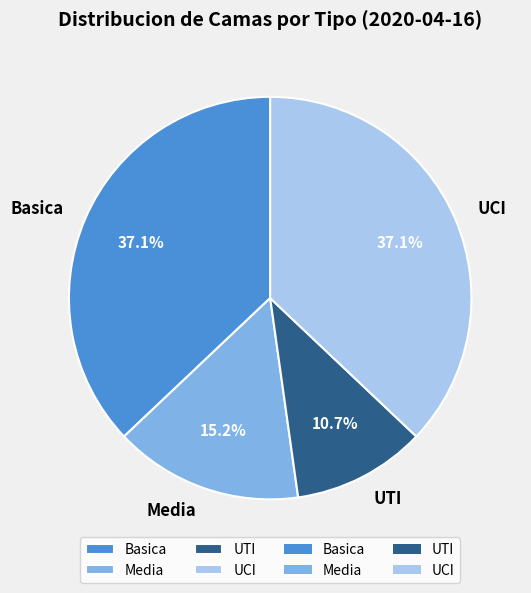

Which has a higher value, UTI or Basica?

Basica